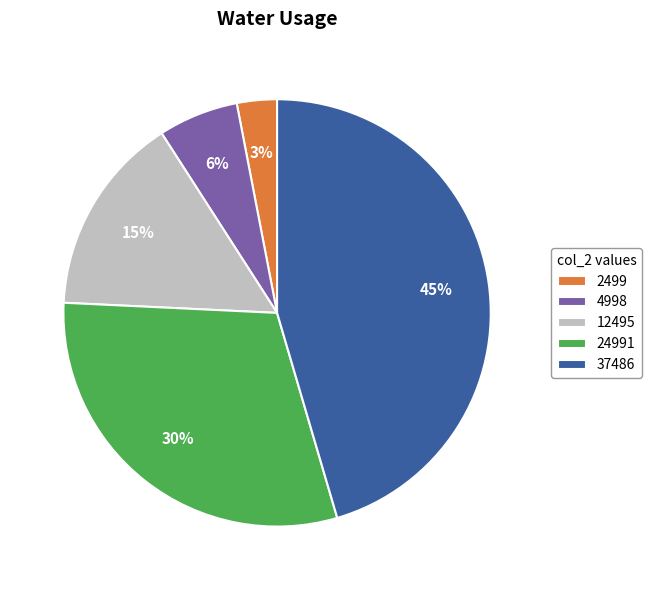

Which slice is the smallest?

2499